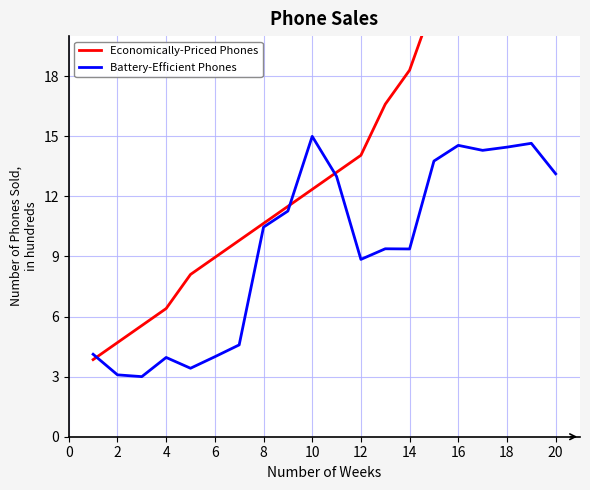

How many lines are shown in the chart?

2